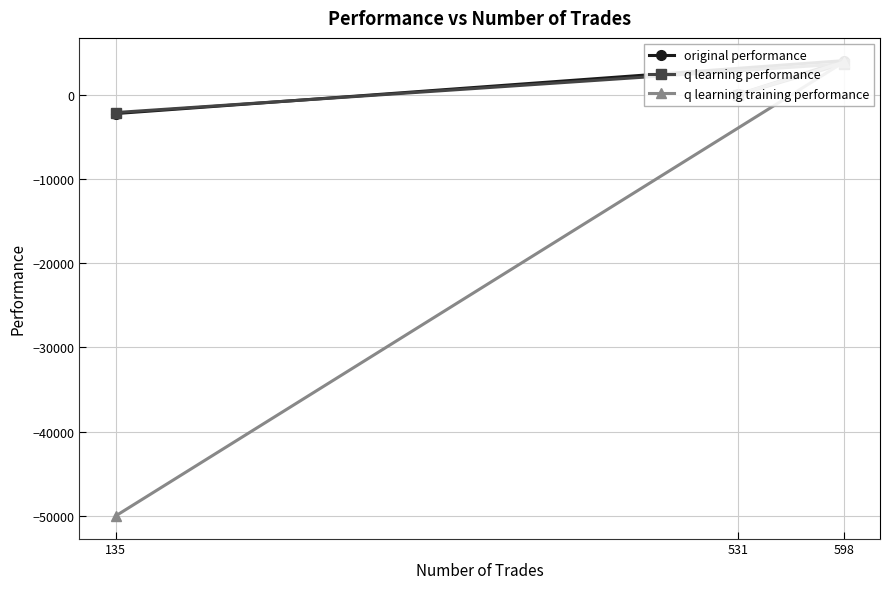

At how many categories does at least one series exceed -24538?

3